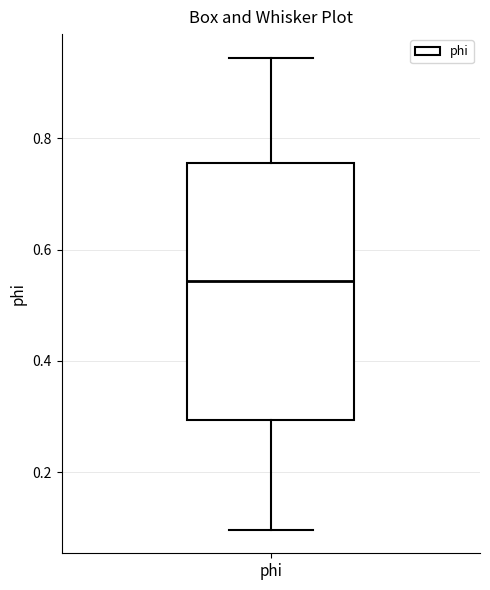

Transcribe this box plot: give where the median line is, the range the box spans, and where the two whiskers end, as read against the y-axis. The values are not printed on the chart, so give them approximately, as read against the axis.

median 0.54, box 0.30 to 0.76, whiskers 0.10 to 0.94